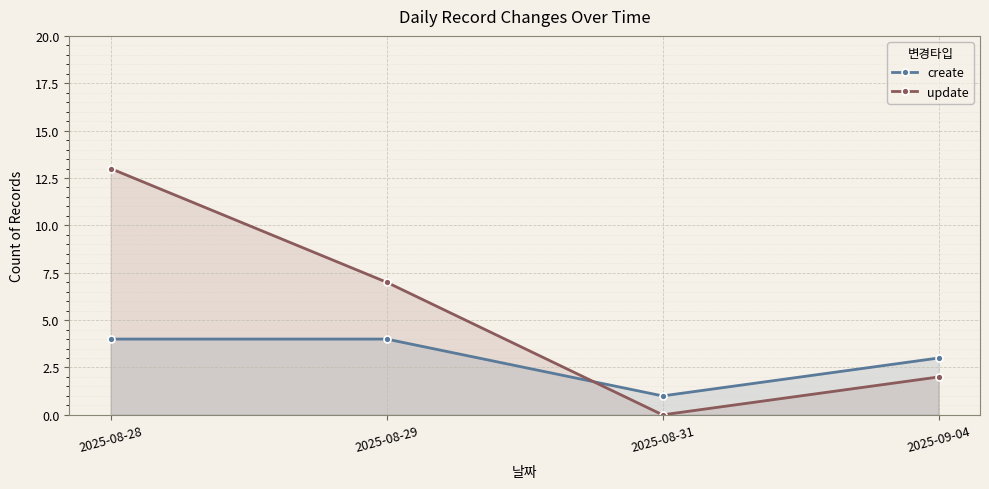

What is the label of the 4th point from the right?

2025-08-28